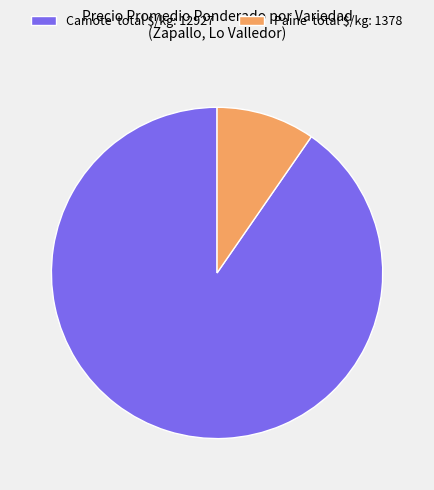

Is there a majority slice in this chart?

Yes